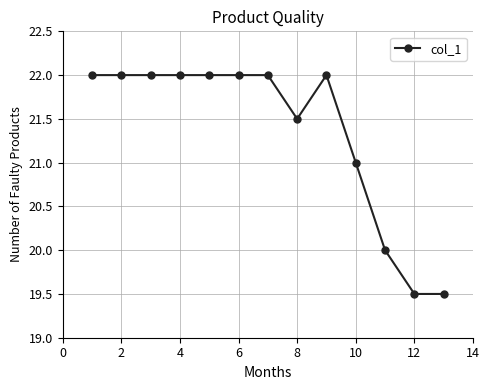

What is the difference between the second highest and minimum values?

2.5